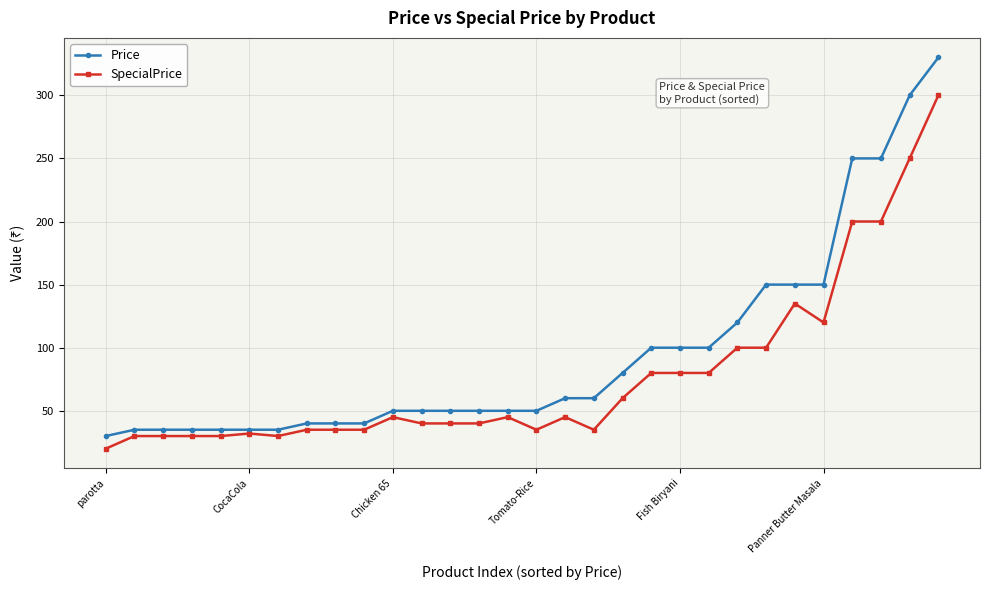

What is the sum of all SpecialPrice values?

2337